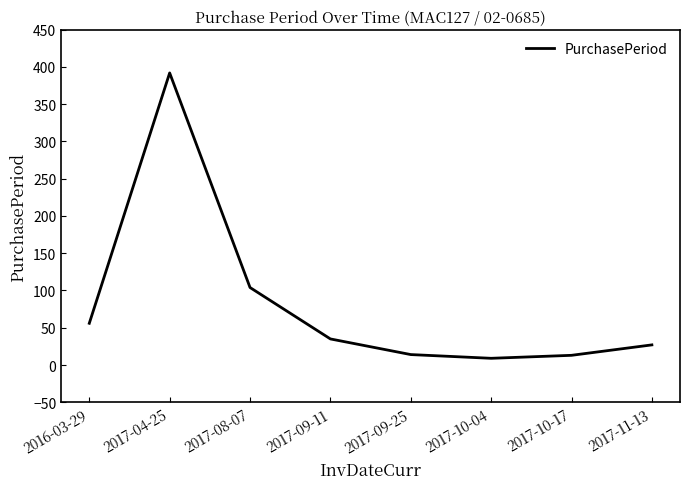

Which has a higher value, 2017-04-25 or 2016-03-29?

2017-04-25